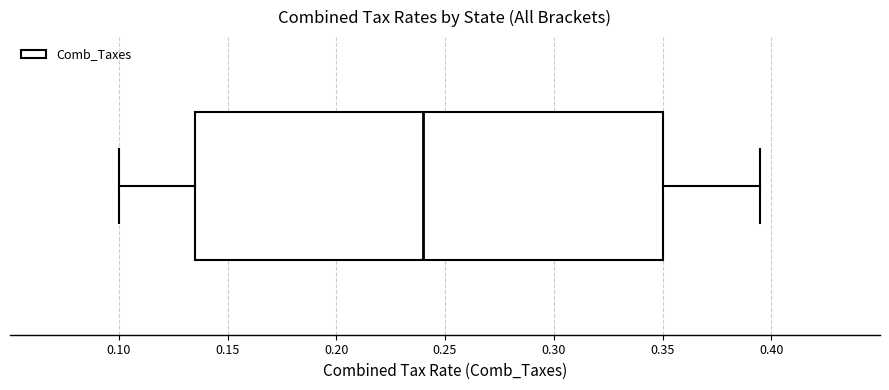

Where is the right edge of the box on the x-axis? The values are not printed on the chart, so give them approximately, as read against the axis.

0.350